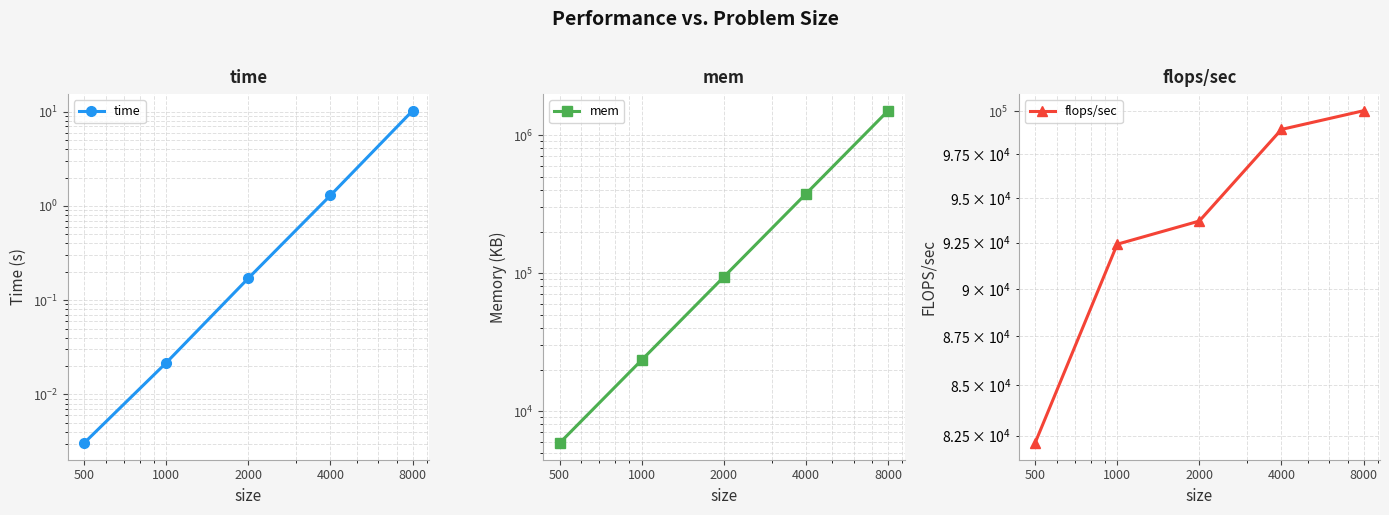

At which label does mem reach its peak?

8000